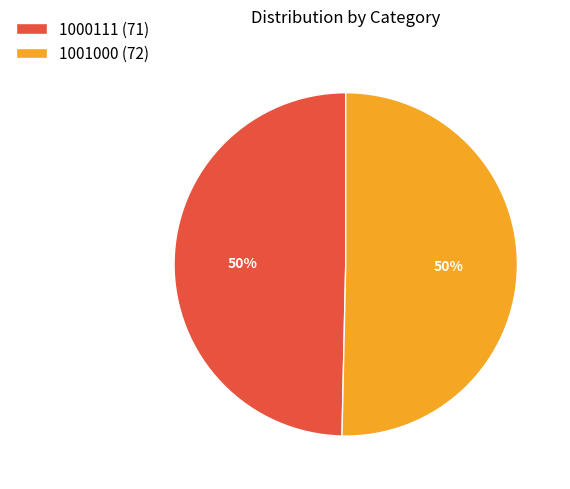

How many slices are in this pie chart?

2